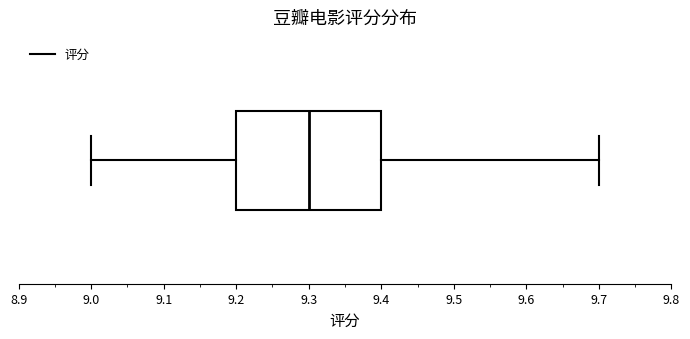

Read this box plot against the x-axis: the position of the median line, the range covered by the box, and the ends of both whiskers. The values are not printed on the chart, so give them approximately, as read against the axis.

median 9.3, box 9.2 to 9.4, whiskers 9.0 to 9.7